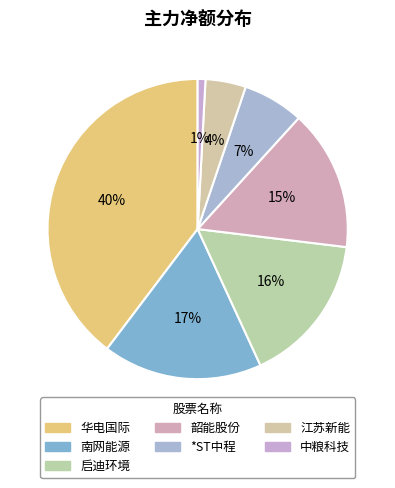

Do 华电国际 and 中粮科技 together represent more than half of the pie?

No